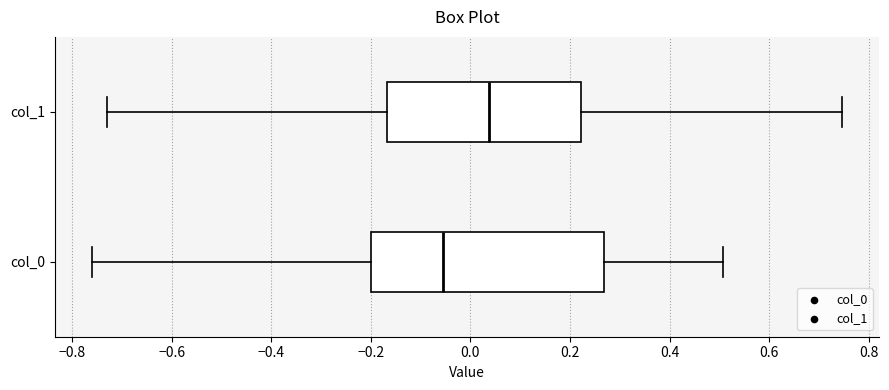

Reading bottom to top, read every box against the x-axis: the position of its median line, the range the box covers, and the ends of its whiskers. The values are not printed on the chart, so give them approximately, as read against the axis.

col_0: median -0.06, box -0.20 to 0.26, whiskers -0.76 to 0.50
col_1: median 0.04, box -0.16 to 0.22, whiskers -0.74 to 0.74